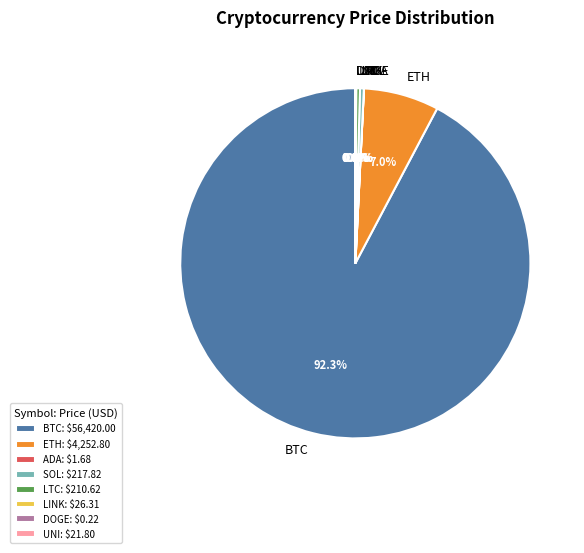

What is the ratio of the value at SOL to the value at LTC?

1.0